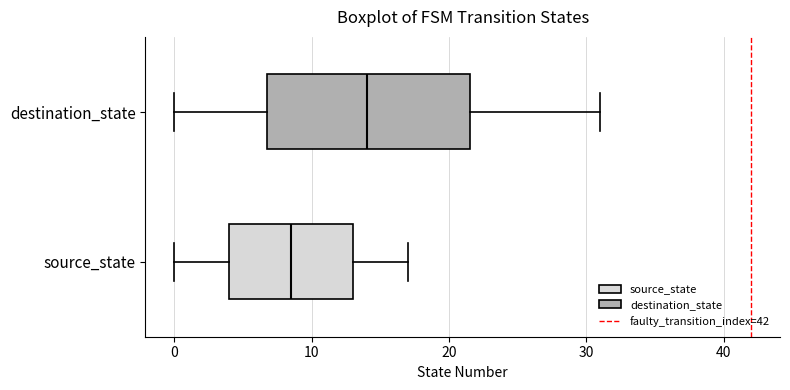

Reading bottom to top, transcribe this box plot: for each box, give where its median line is, the range the box spans, and where its two whiskers end, as read against the x-axis. The values are not printed on the chart, so give them approximately, as read against the axis.

source_state: median 9, box 4 to 13, whiskers 0 to 17
destination_state: median 14, box 7 to 22, whiskers 0 to 31